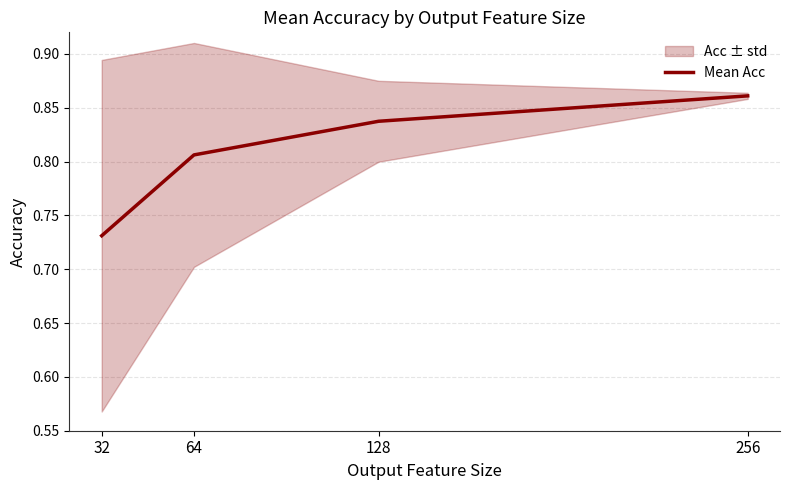

Reading right to left, what are all the values shown in this chart?

256=0.9	128=0.8	64=0.8	32=0.7